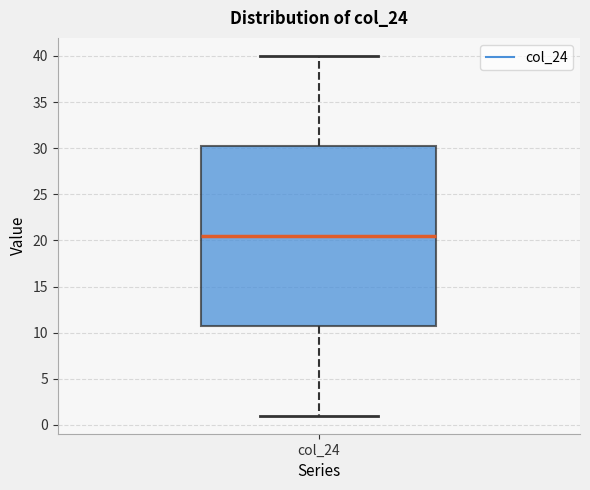

Transcribe this box plot: give where the median line is, the range the box spans, and where the two whiskers end, as read against the y-axis. The values are not printed on the chart, so give them approximately, as read against the axis.

median 20.5, box 11.0 to 30.5, whiskers 1.0 to 40.0